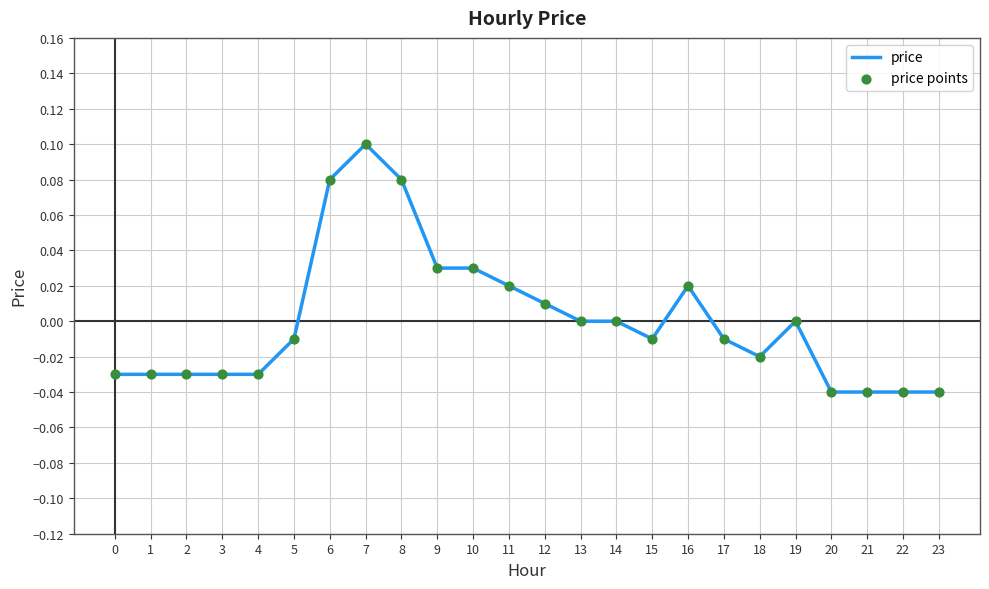

Which label corresponds to the largest value in the chart?

7